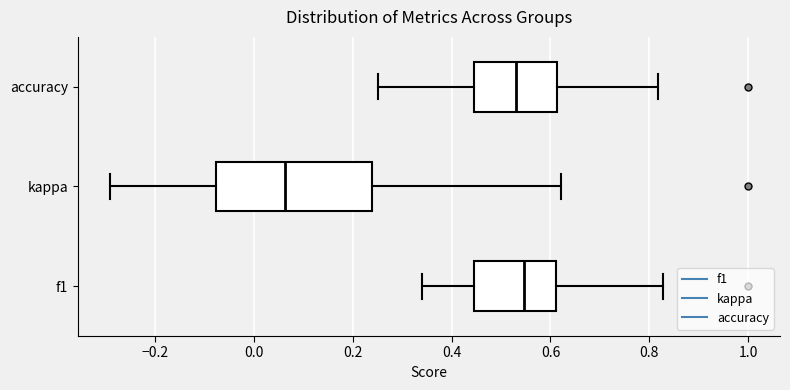

Reading bottom to top, read every box against the x-axis: the position of its median line, the range the box covers, and the ends of its whiskers. The values are not printed on the chart, so give them approximately, as read against the axis.

f1: median 0.54, box 0.44 to 0.62, whiskers 0.34 to 0.82
kappa: median 0.06, box -0.08 to 0.24, whiskers -0.30 to 0.62
accuracy: median 0.52, box 0.44 to 0.62, whiskers 0.26 to 0.82